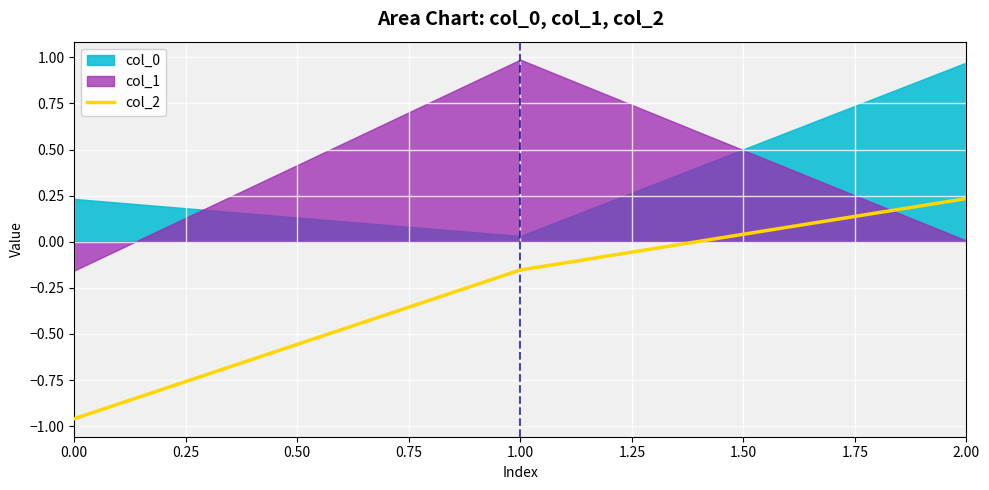

True or false: the data shows -1.4 at 0.00.

False